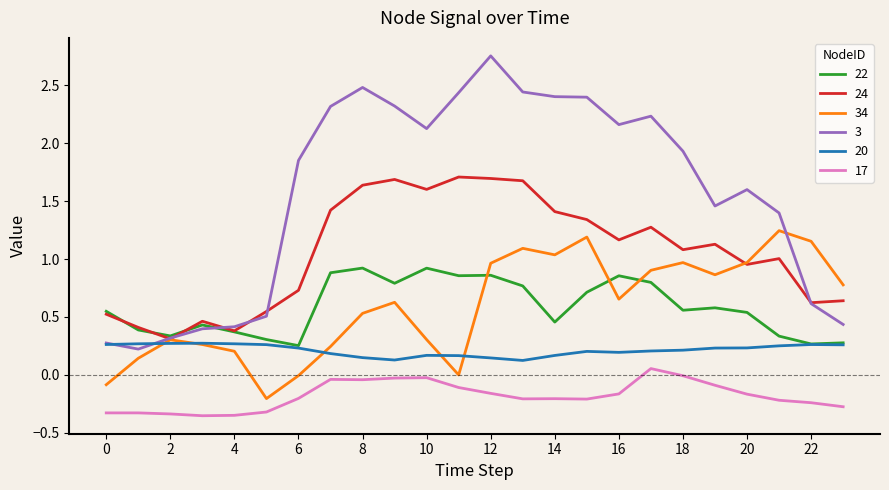

Which series has the largest range (max minus min)?

3